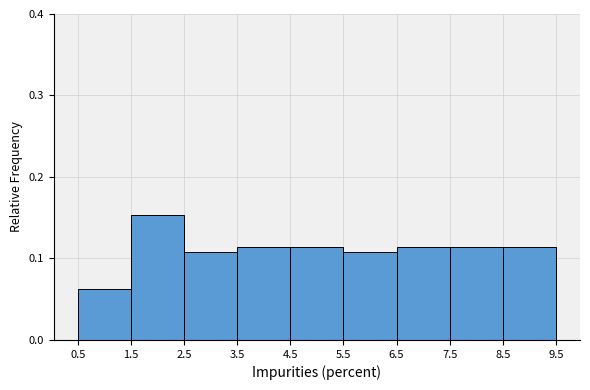

Over which range of the x-axis is the bar tallest?

1.5 to 2.5